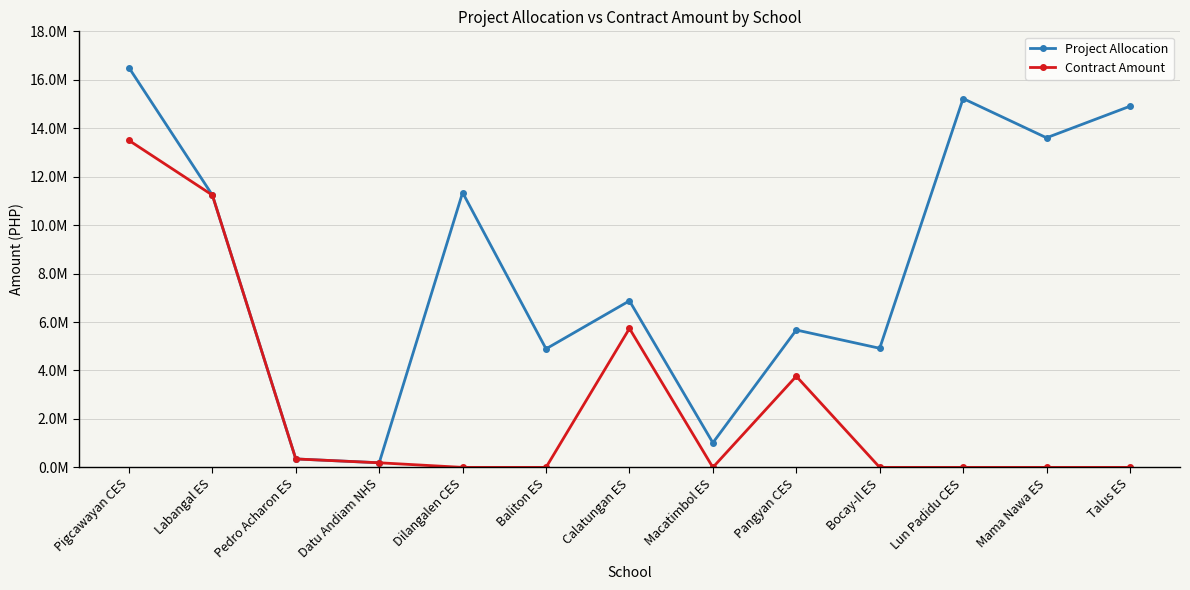

In Contract Amount, how many points are lower than both neighbors (excluding endpoints)?

1